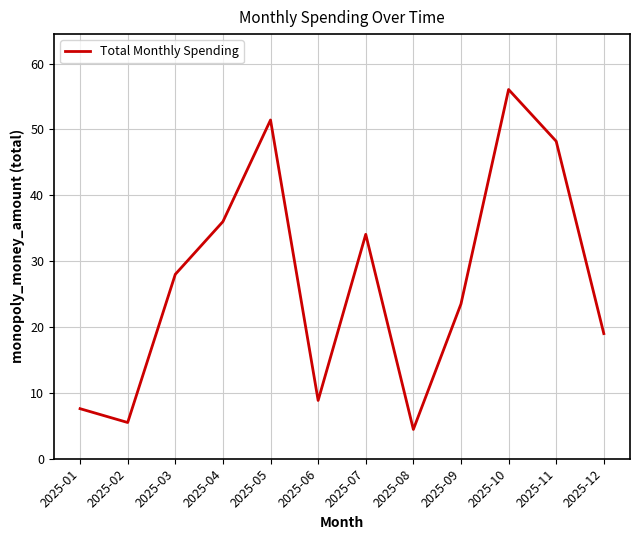

At which category does the data reach its first local peak?

2025-05